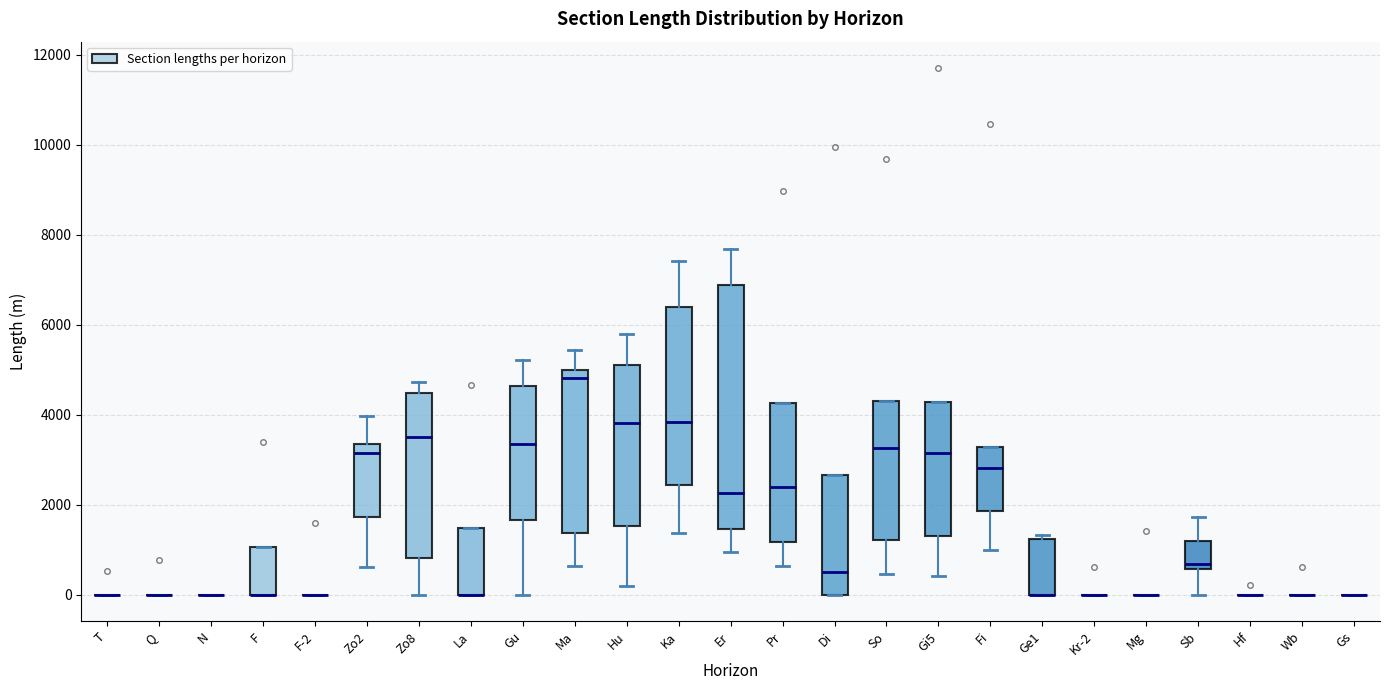

Reading left to right, transcribe this box plot: for each box, give where its median line is, the range the box spans, and where its two whiskers end, as read against the y-axis. The values are not printed on the chart, so give them approximately, as read against the axis.

T: box collapsed to a line at 0, whiskers 0 to 0
Q: box collapsed to a line at 0, whiskers 0 to 0
N: box collapsed to a line at 0, whiskers 0 to 0
F: median 0 (drawn on the box's lower edge), box 0 to 1000, whiskers 0 to 1000
F-2: box collapsed to a line at 0, whiskers 0 to 0
Zo2: median 3200, box 1800 to 3400, whiskers 600 to 4000
Zo8: median 3600, box 800 to 4400, whiskers 0 to 4800
La: median 0 (drawn on the box's lower edge), box 0 to 1400, whiskers 0 to 1400
Gu: median 3400, box 1600 to 4600, whiskers 0 to 5200
Ma: median 4800, box 1400 to 5000, whiskers 600 to 5400
Hu: median 3800, box 1600 to 5200, whiskers 200 to 5800
Ka: median 3800, box 2400 to 6400, whiskers 1400 to 7400
Er: median 2200, box 1400 to 6800, whiskers 1000 to 7600
Pr: median 2400, box 1200 to 4200, whiskers 600 to 4200
Di: median 600, box 0 to 2600, whiskers 0 to 2600
So: median 3200, box 1200 to 4400, whiskers 400 to 4400
Gi5: median 3200, box 1400 to 4200, whiskers 400 to 4200
Fi: median 2800, box 1800 to 3200, whiskers 1000 to 3200
Ge1: median 0 (drawn on the box's lower edge), box 0 to 1200, whiskers 0 to 1400
Kr-2: box collapsed to a line at 0, whiskers 0 to 0
Mg: box collapsed to a line at 0, whiskers 0 to 0
Sb: median 600 (just above the box's lower edge), box 600 to 1200, whiskers 0 to 1800
Hf: box collapsed to a line at 0, whiskers 0 to 0
Wb: box collapsed to a line at 0, whiskers 0 to 0
Gs: box collapsed to a line at 0, whiskers 0 to 0